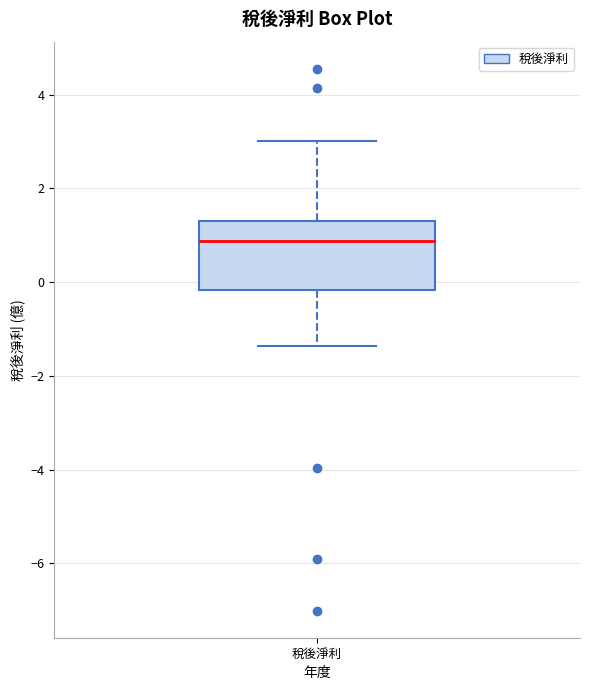

Transcribe this box plot: give where the median line is, the range the box spans, and where the two whiskers end, as read against the y-axis. The values are not printed on the chart, so give them approximately, as read against the axis.

median 0.8, box -0.2 to 1.4, whiskers -1.4 to 3.0